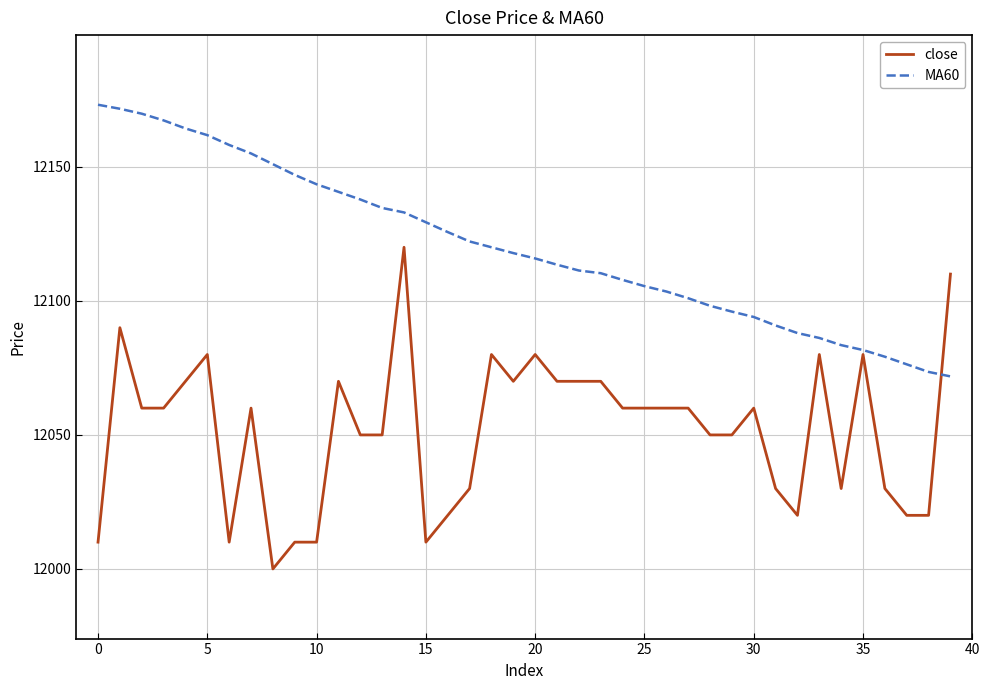

Which series has the largest range (max minus min)?

close